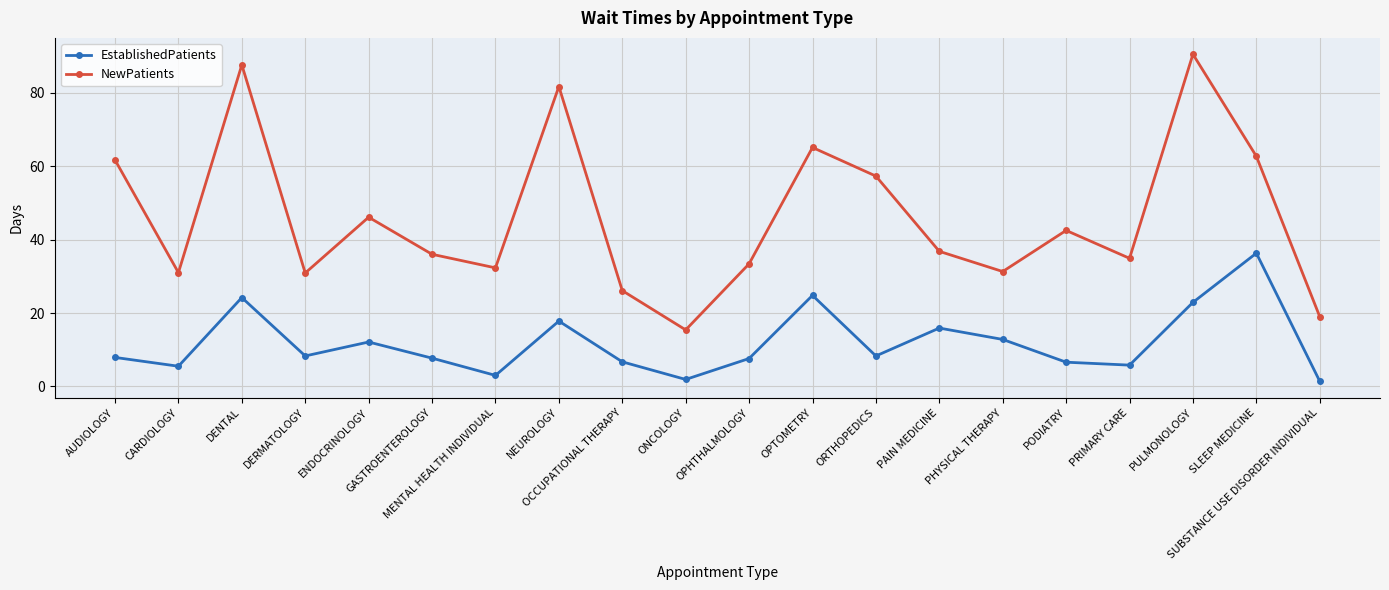

Which series has the largest total across all categories?

NewPatients